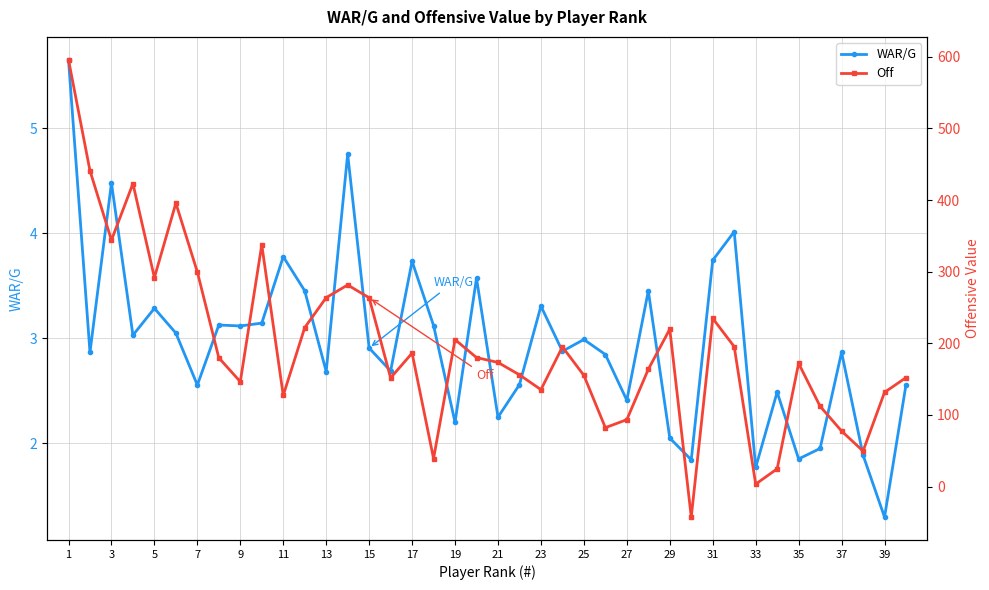

At how many categories does at least one series exceed 572?

1